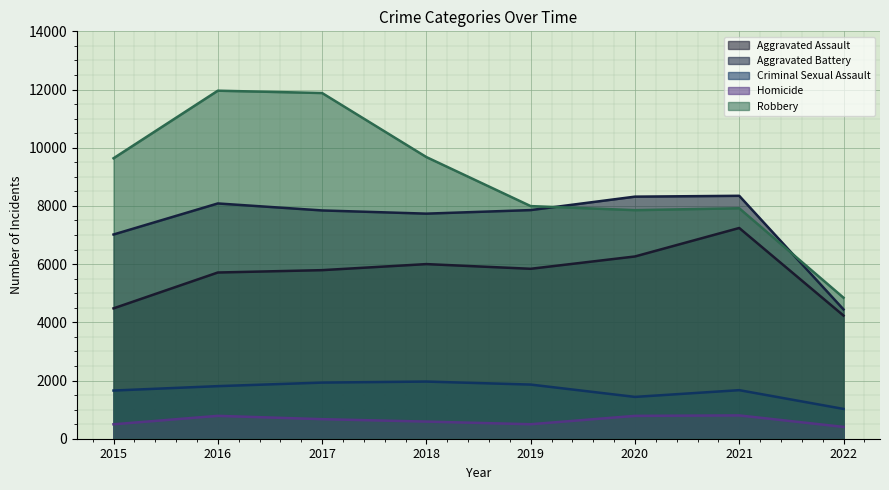

What is the value of the Homicide point at the 3rd from the left?

672